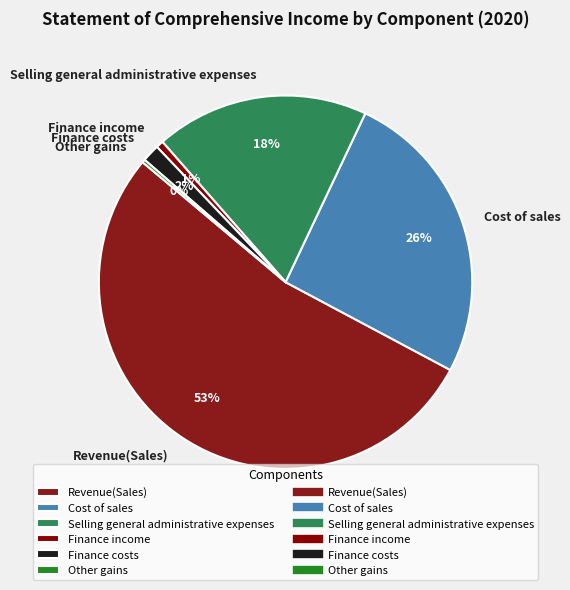

What percentage is the Selling general administrative expenses slice, to the nearest percent?

18%